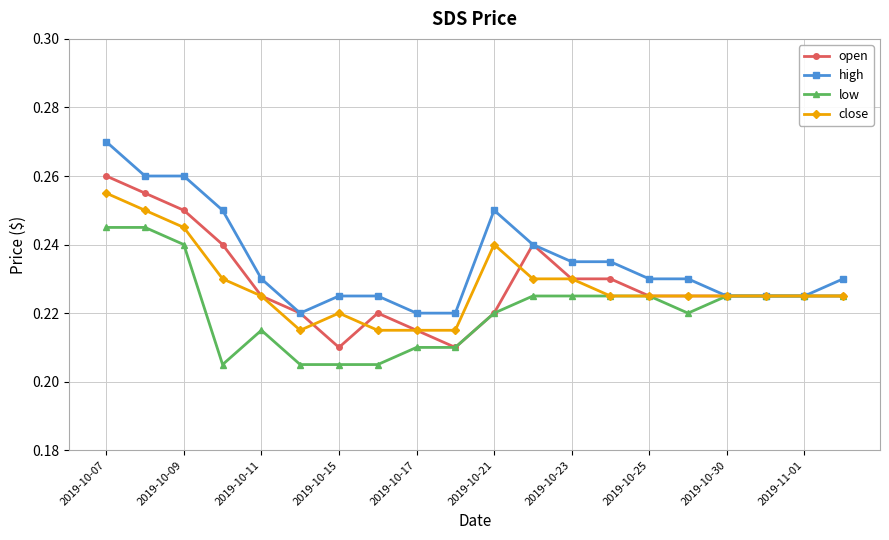

Count the low values in the range 0 to 1.

20